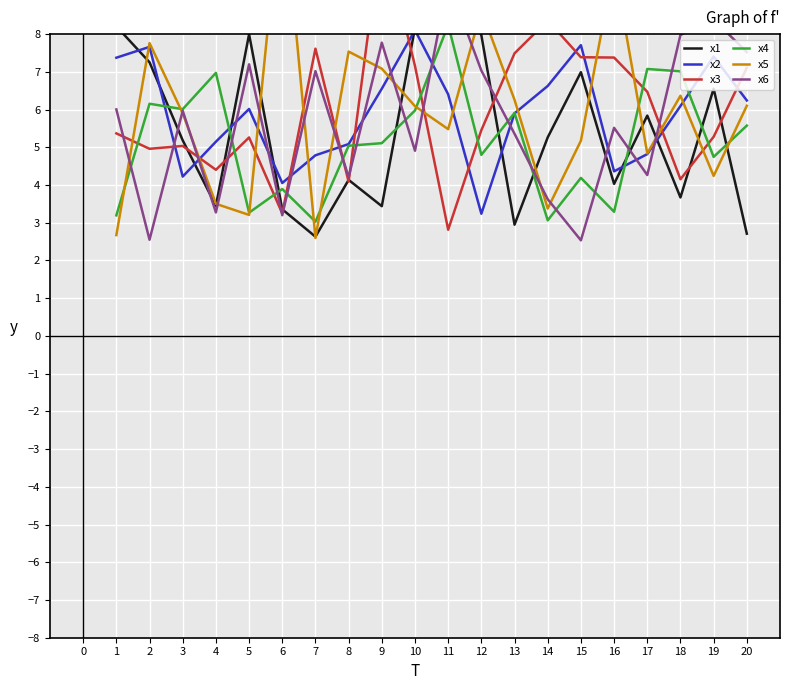

What is the value of the x6 point at the 8th from the left?

4.2